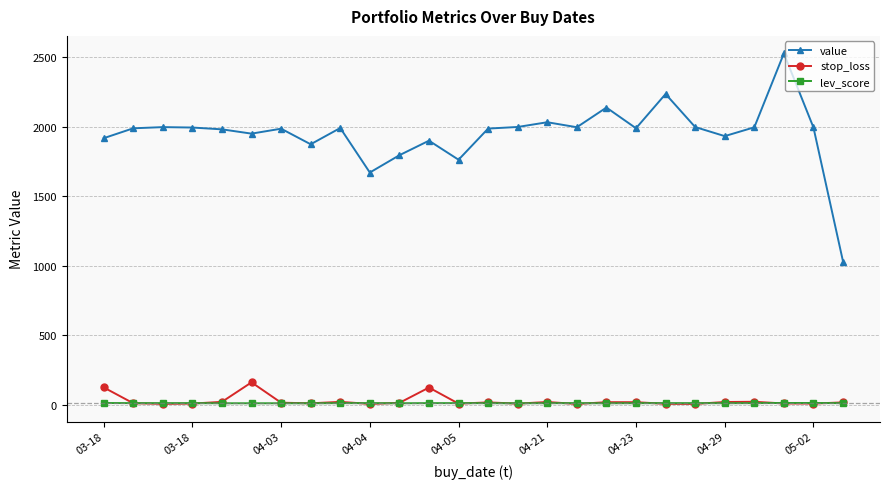

Which series has the largest range (max minus min)?

value